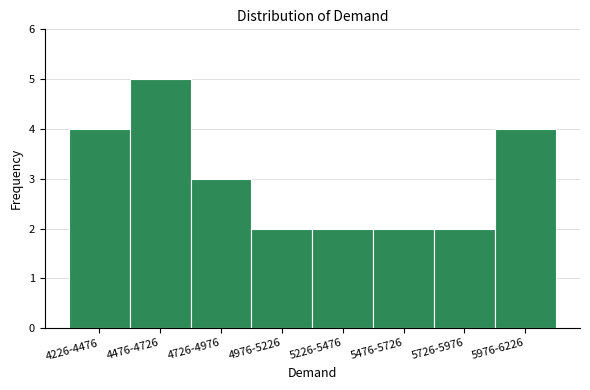

Reading left to right, transcribe all the data shown in this chart.

4226-4476=4	4476-4726=5	4726-4976=3	4976-5226=2	5226-5476=2	5476-5726=2	5726-5976=2	5976-6226=4